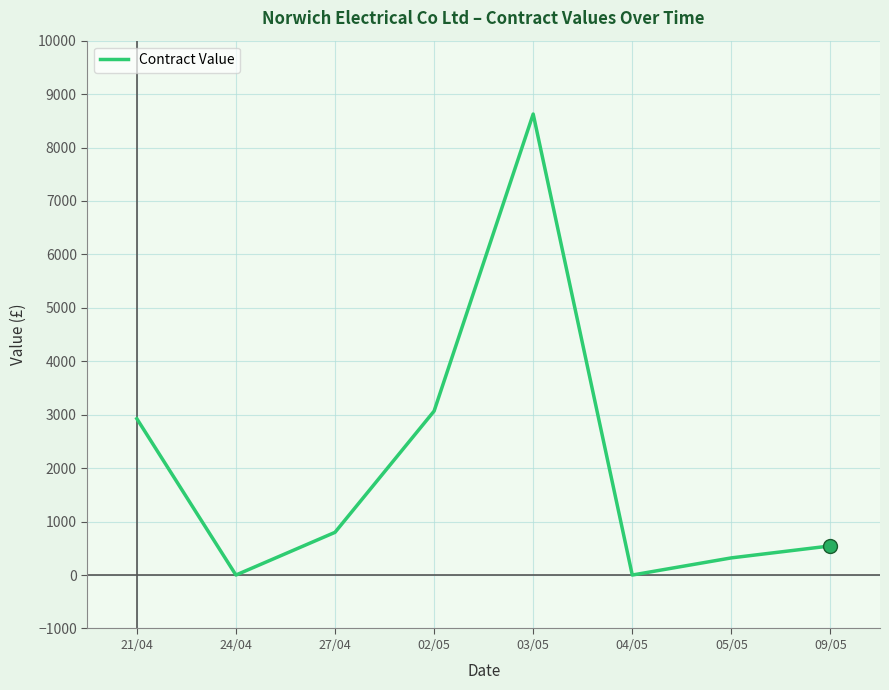

The value at 03/05 is 12997. True or false?

False